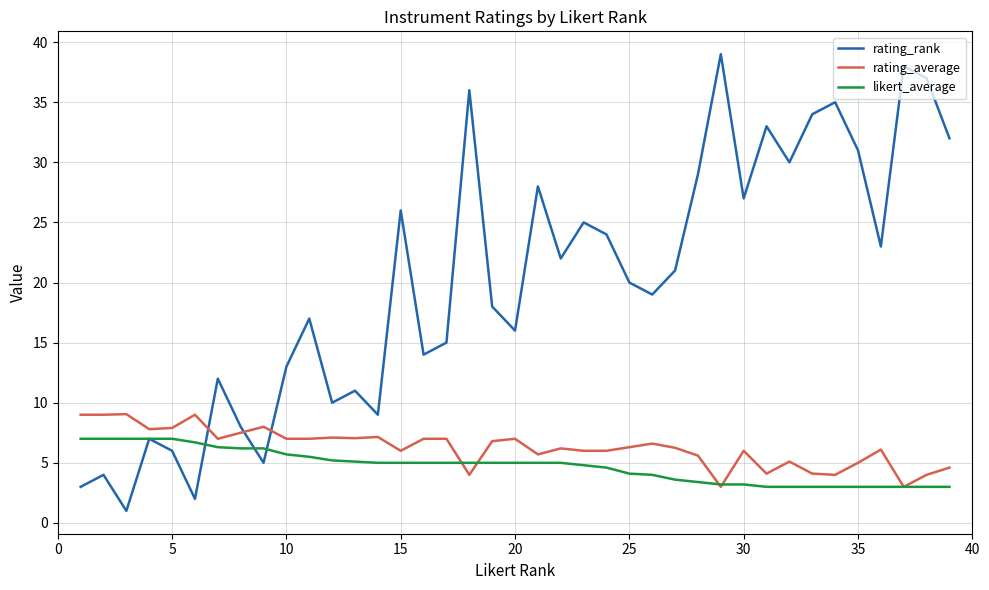

Which series has the largest range (max minus min)?

rating_rank